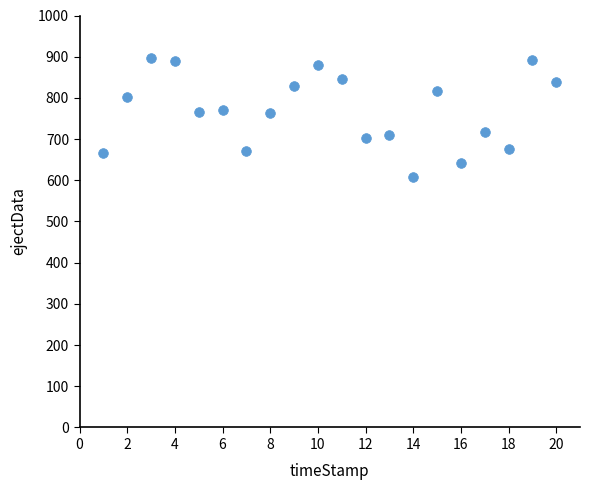

What is the range of X values (max minus min)?

19